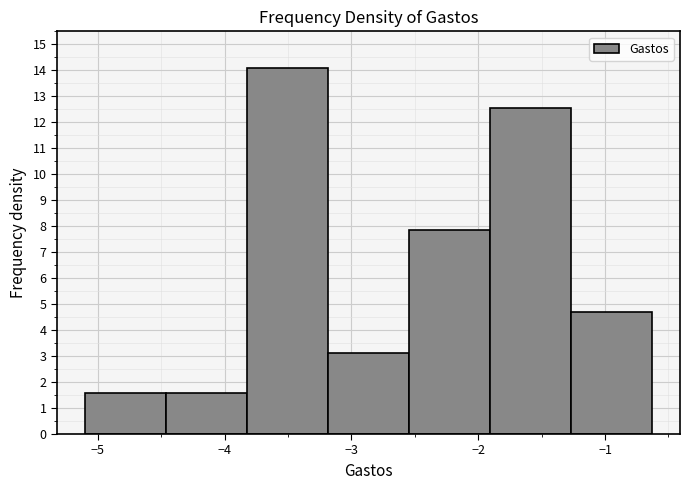

Reading left to right, list every bar in this chart as the range it spans on the x-axis followed by its height. Neither the bar edges nor the heights are printed on the chart, so give them approximately, as read against the axes.

-5.1 to -4.5: 1.6
-4.5 to -3.8: 1.6
-3.8 to -3.2: 14.1
-3.2 to -2.5: 3.1
-2.5 to -1.9: 7.8
-1.9 to -1.3: 12.5
-1.3 to -0.6: 4.7